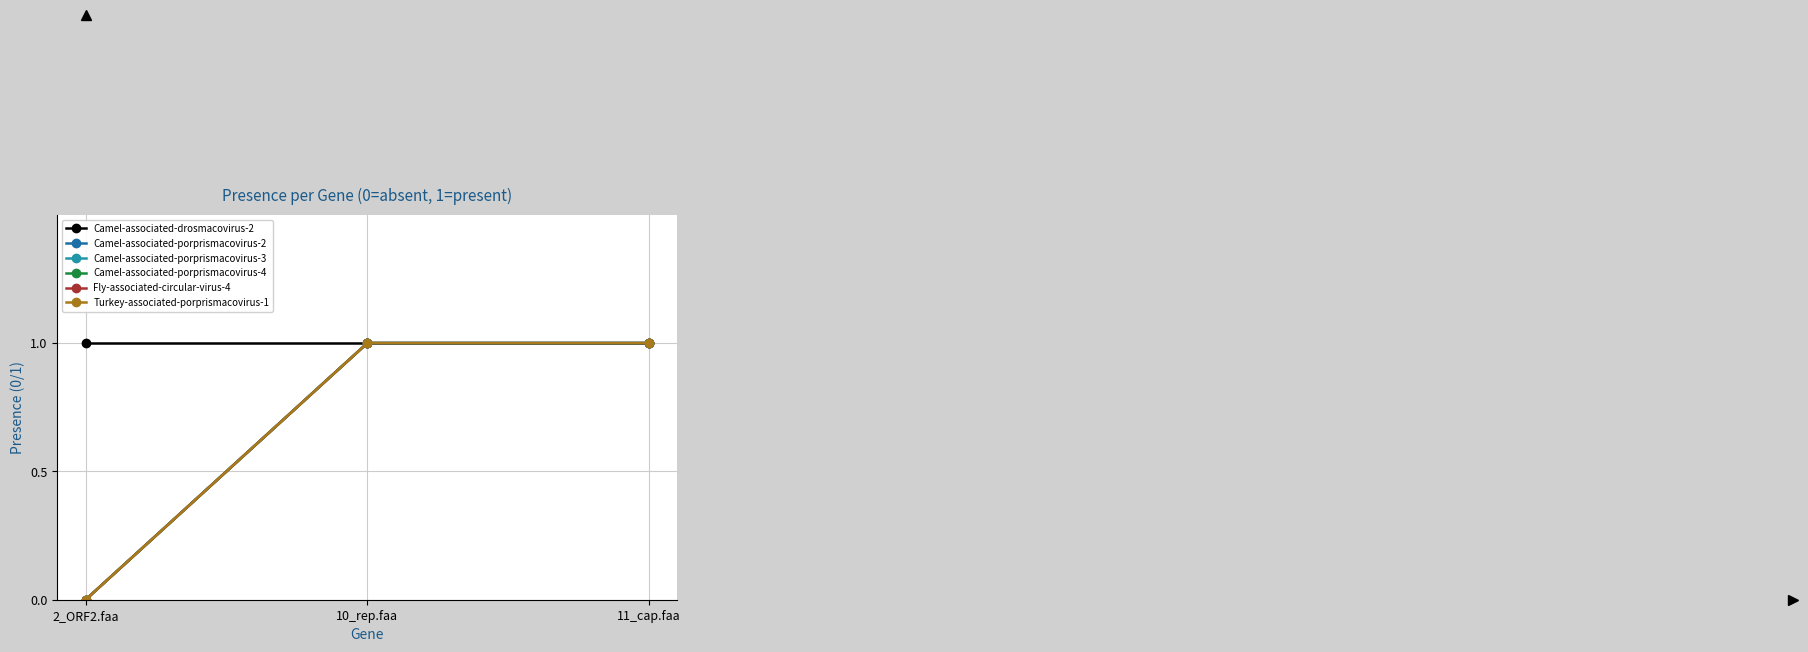

Is this an area chart (filled region under the line)?

No